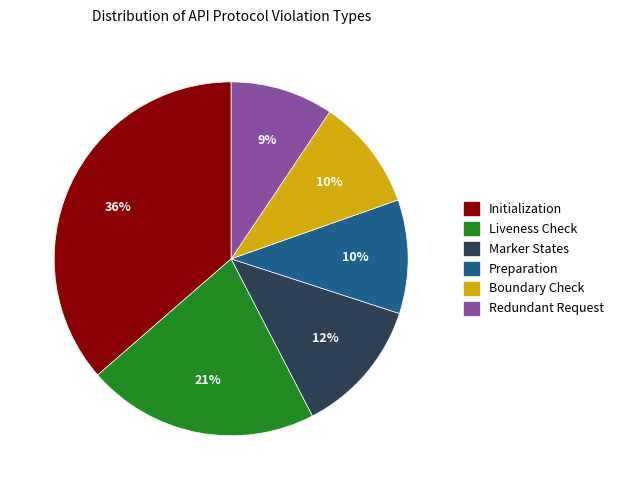

To the nearest percent, what is the average slice percentage?

17%